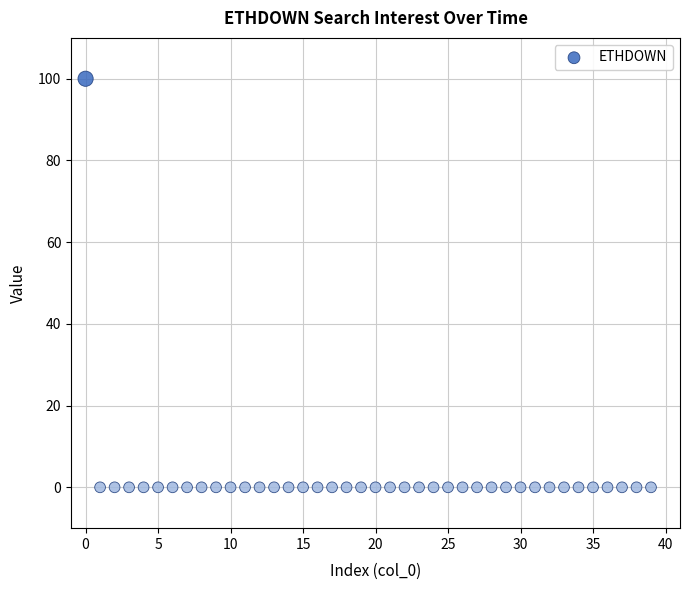

What is the range of Y values (max minus min)?

100